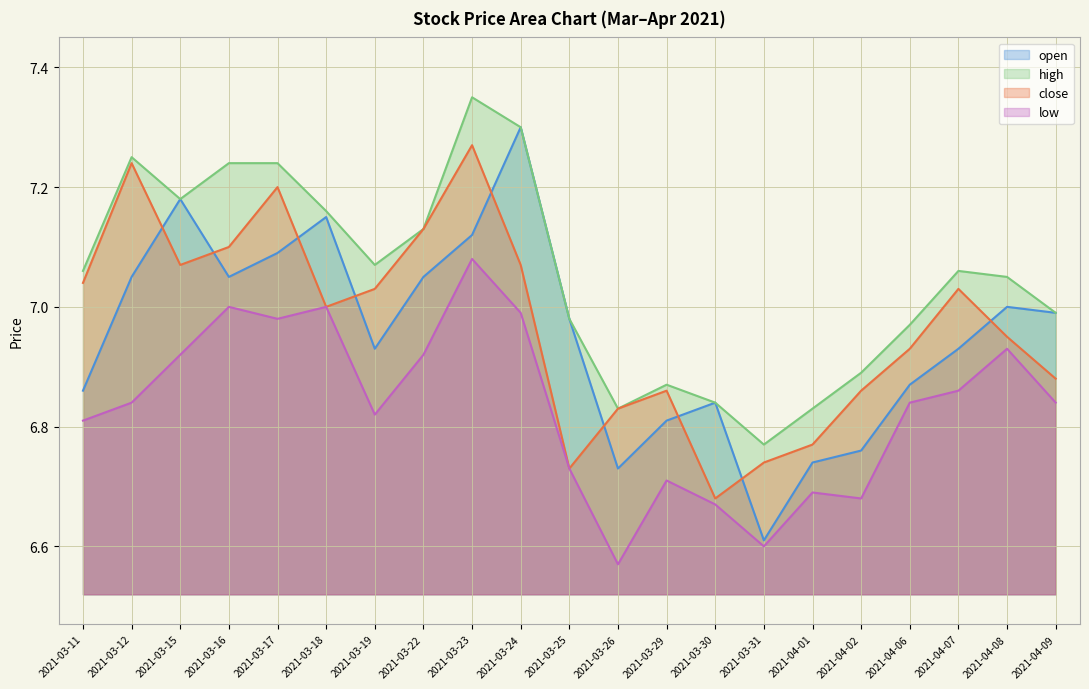

Where is the first local minimum for close?

2021-03-15